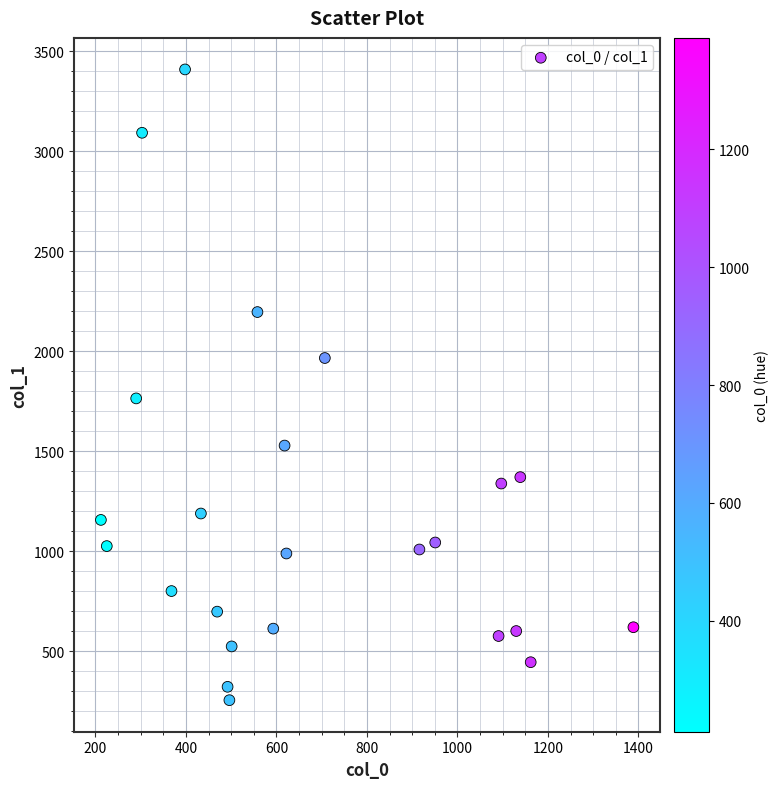

What Y value in the scatter plot is closest to 1832?

1764